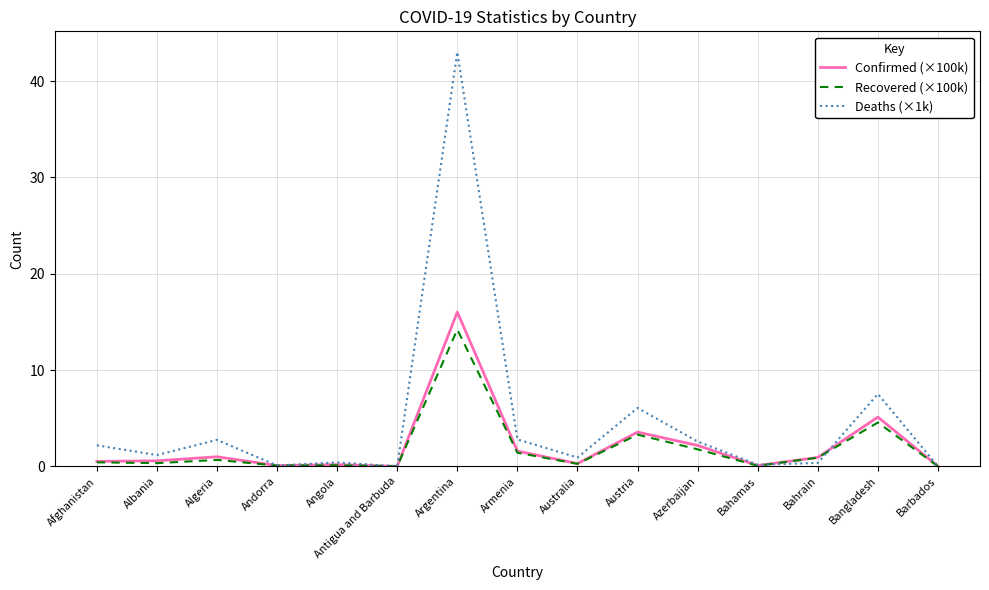

Is the value of Deaths (×1k) at Albania greater than the value of Recovered (×100k) at Azerbaijan?

No